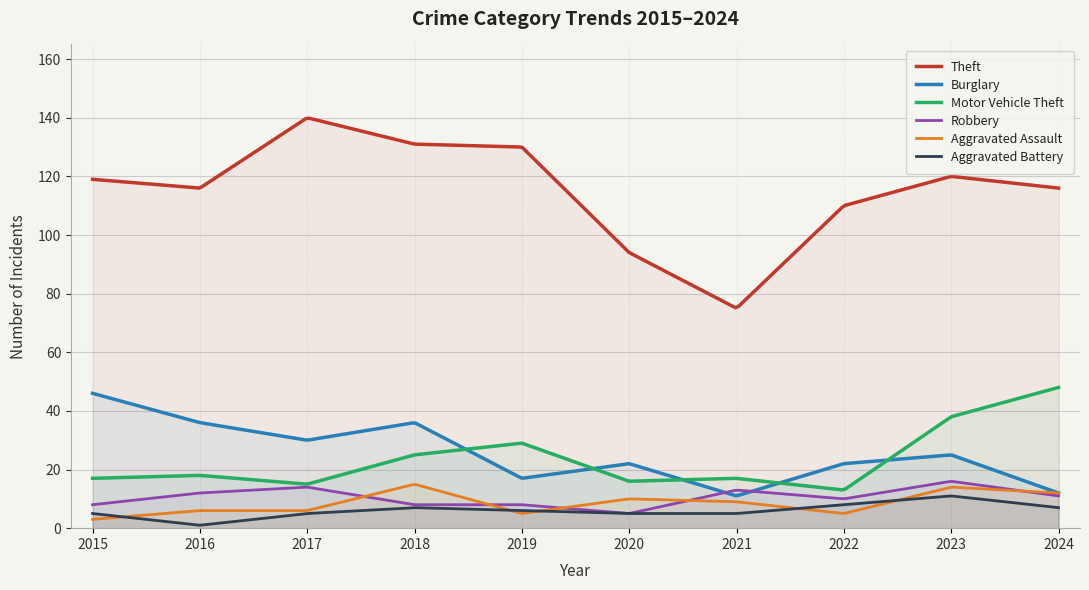

At which label does Motor Vehicle Theft first exceed 18?

2018